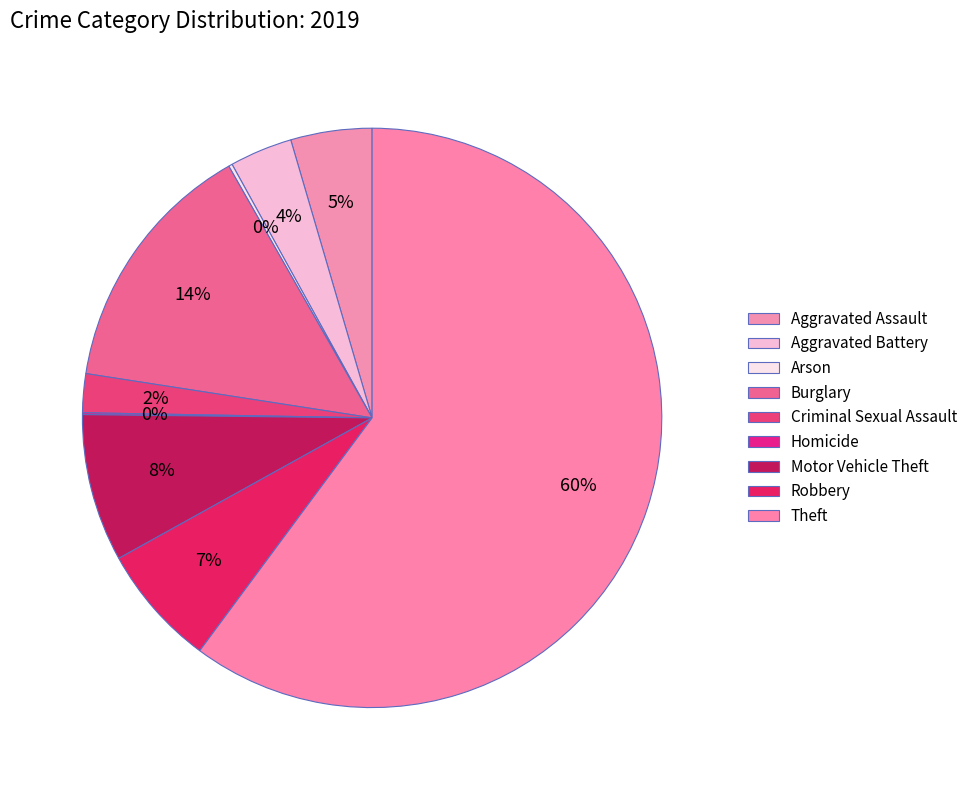

How many segments does this pie chart have?

9